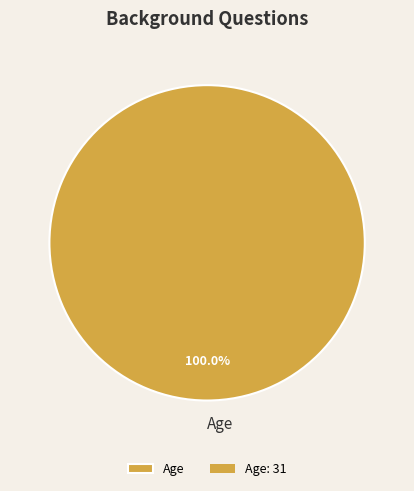

To the nearest percent, what percentage of the pie is Age?

100%